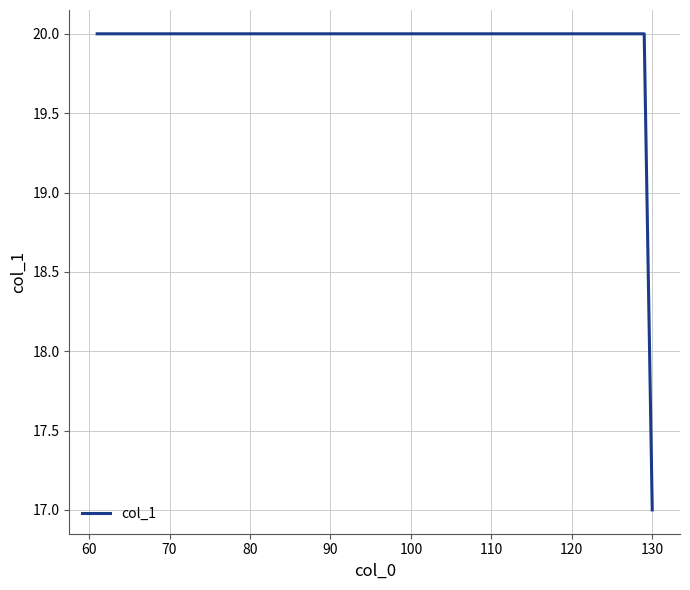

What is the minimum value shown in the chart?

17